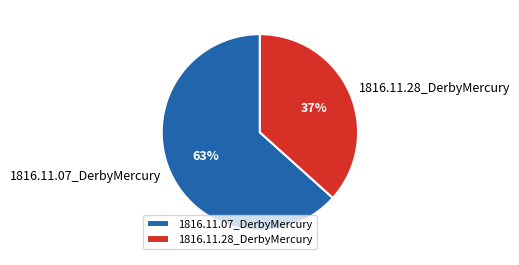

What percentage is the 1816.11.28_DerbyMercury slice, to the nearest percent?

37%